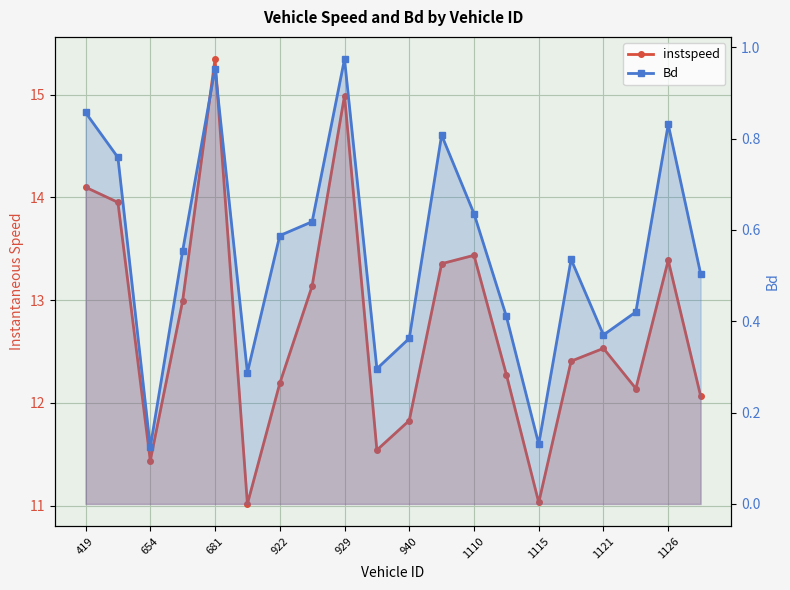

What is the sum of all Bd values?

11.0